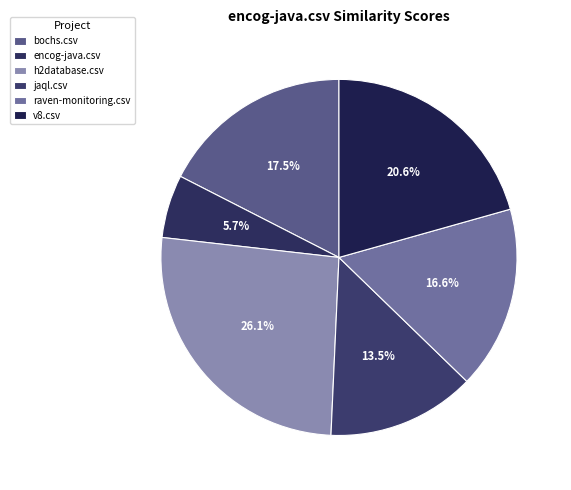

To the nearest percent, what is the combined percentage of jaql.csv and bochs.csv?

31%